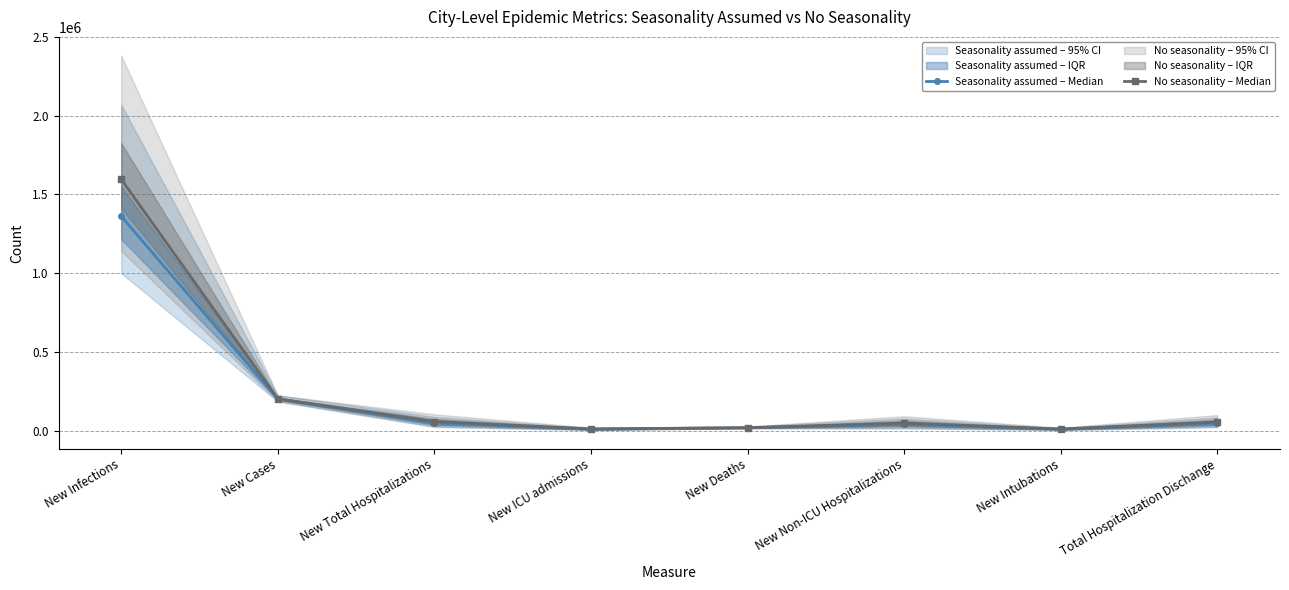

Reading left to right, transcribe all the data shown in this chart.

Seasonality assumed – Median: 1361098	200419	48457	8739	17890	39710	8297	45755
No seasonality – Median: 1596159	201448	57283	10175	17841	47149	9667	54026